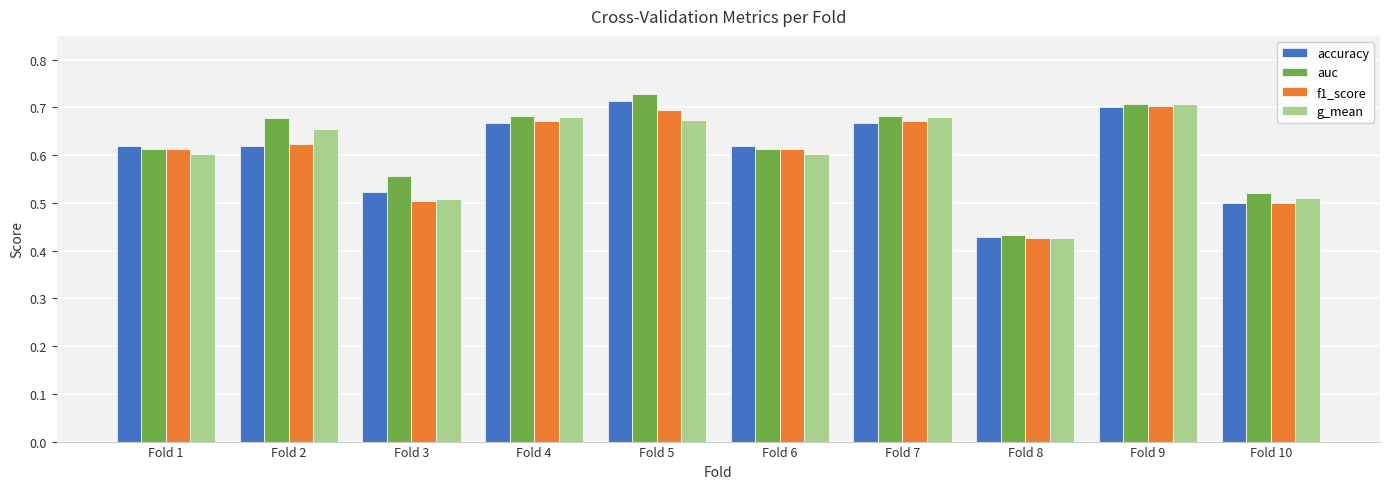

Is the value of f1_score at Fold 9 greater than the value of g_mean at Fold 4?

Yes